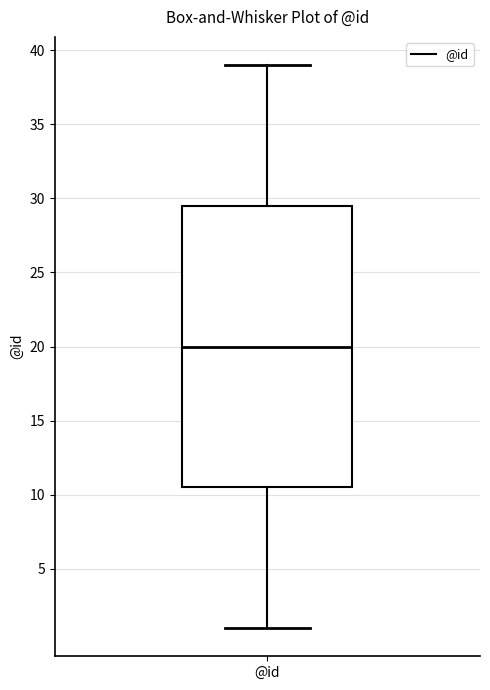

Transcribe this box plot: give where the median line is, the range the box spans, and where the two whiskers end, as read against the y-axis. The values are not printed on the chart, so give them approximately, as read against the axis.

median 20.0, box 10.5 to 29.5, whiskers 1.0 to 39.0